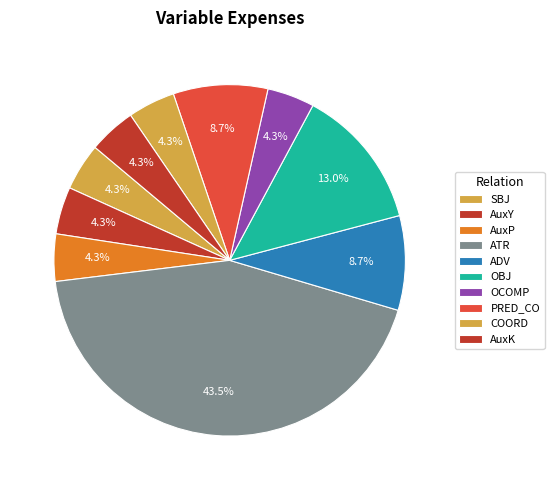

Which slice is the largest?

ATR